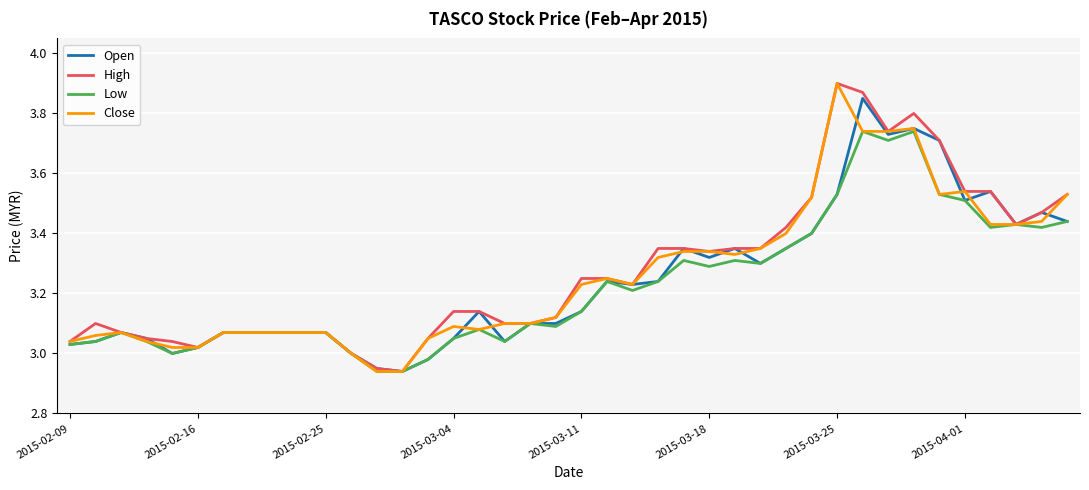

What are all the series names shown in the legend?

Open, High, Low, Close